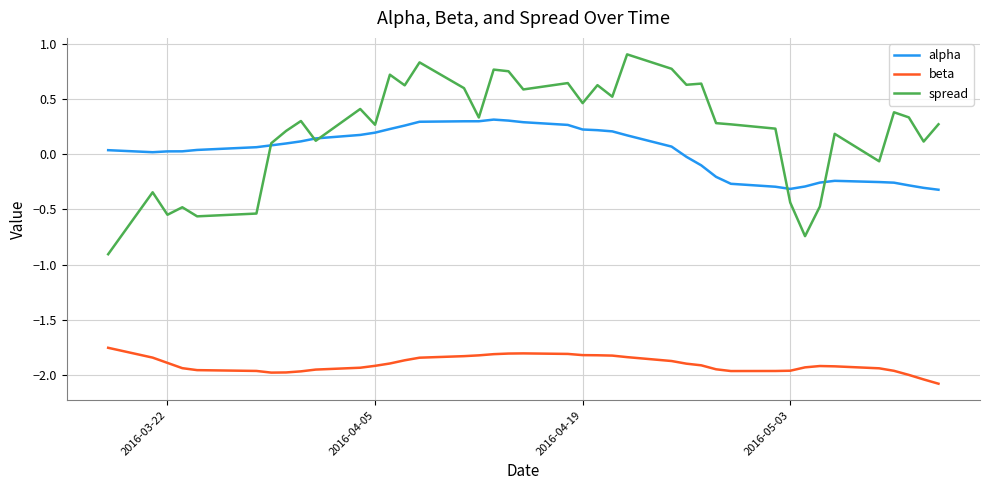

What is the lowest value of the beta series?

-2.1